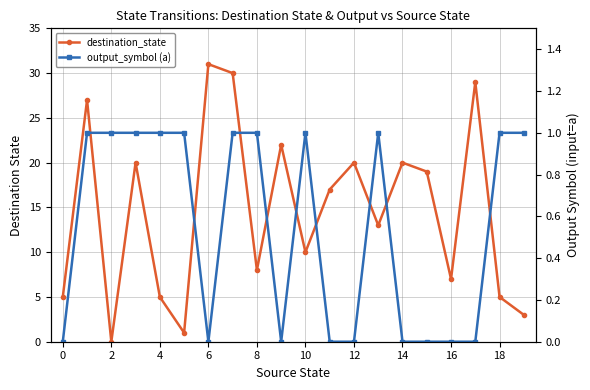

Is the value of destination_state at 16 greater than the value of output_symbol (a) at 14?

Yes